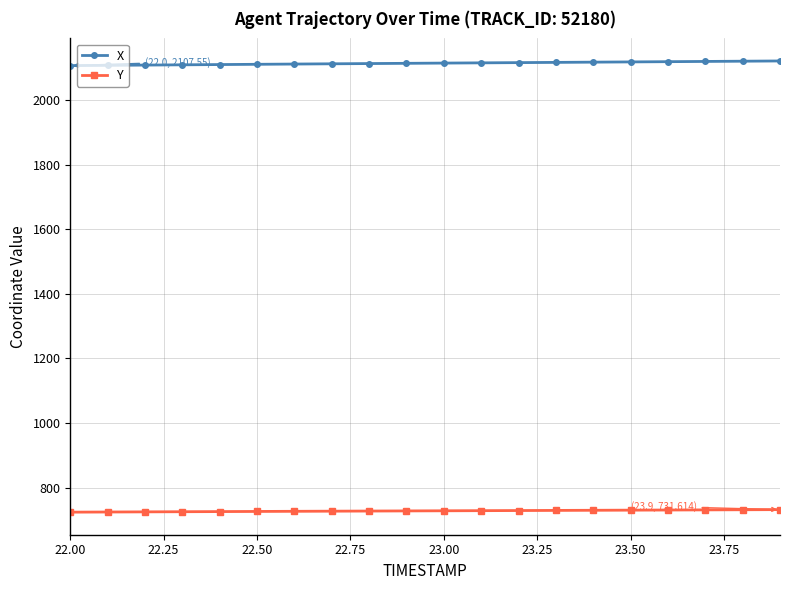

List the series in order of their peak value, highest first.

X, Y